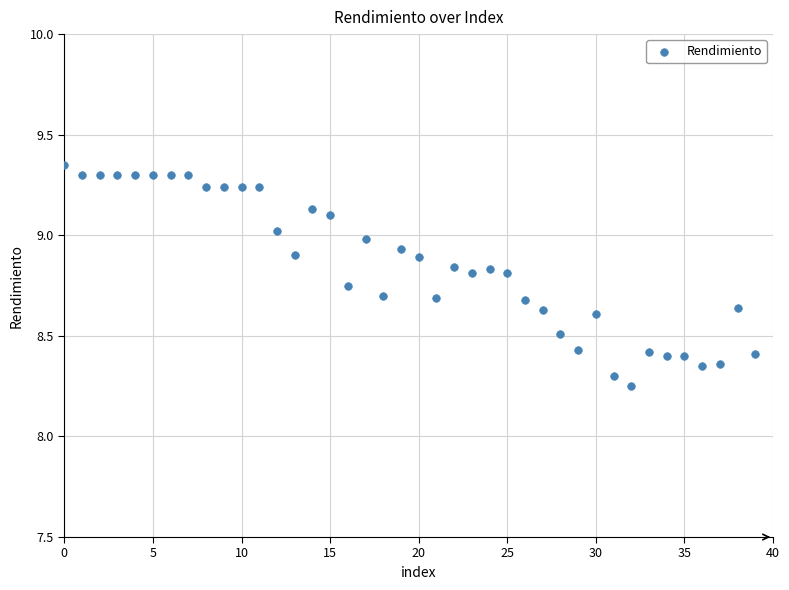

What is the range of Y values (max minus min)?

1.1